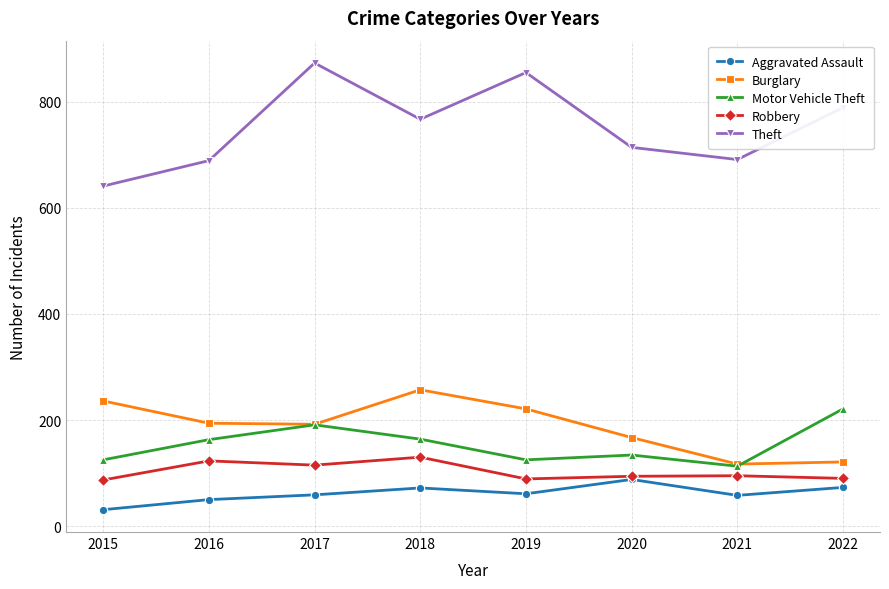

Between 2018 and 2020, which series saw the biggest shift?

Burglary